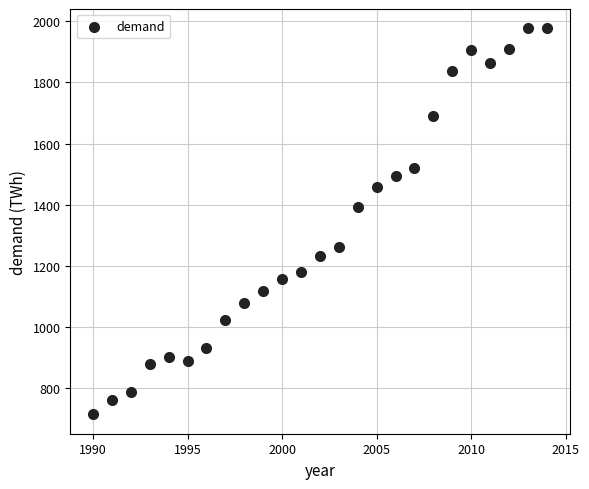

What Y value in the scatter plot is closest to 1346?

1393.5